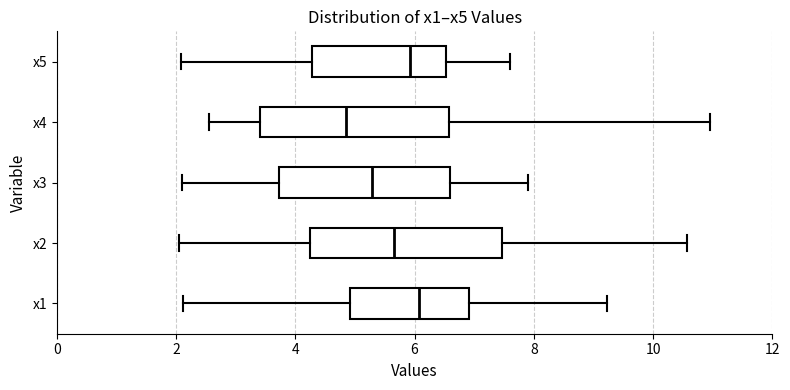

Reading bottom to top, read every box against the x-axis: the position of its median line, the range the box covers, and the ends of its whiskers. The values are not printed on the chart, so give them approximately, as read against the axis.

x1: median 6.0, box 5.0 to 7.0, whiskers 2.2 to 9.2
x2: median 5.6, box 4.2 to 7.4, whiskers 2.0 to 10.6
x3: median 5.2, box 3.8 to 6.6, whiskers 2.2 to 8.0
x4: median 4.8, box 3.4 to 6.6, whiskers 2.6 to 11.0
x5: median 6.0, box 4.2 to 6.6, whiskers 2.0 to 7.6